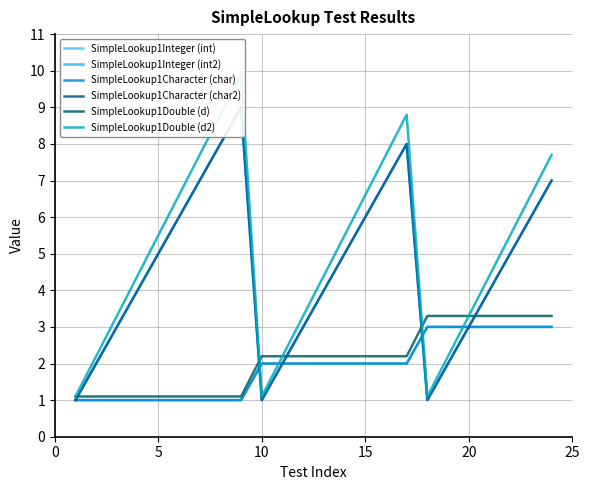

Is this an area chart (filled region under the line)?

No